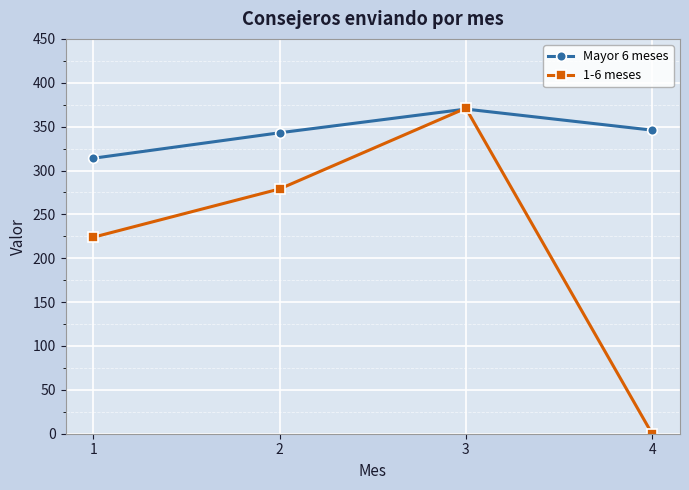

What is the maximum value for Mayor 6 meses?

370